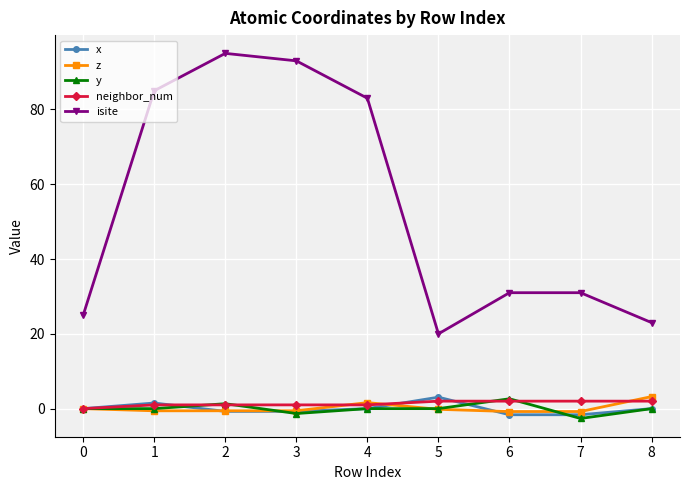

Which series has the largest range (max minus min)?

isite